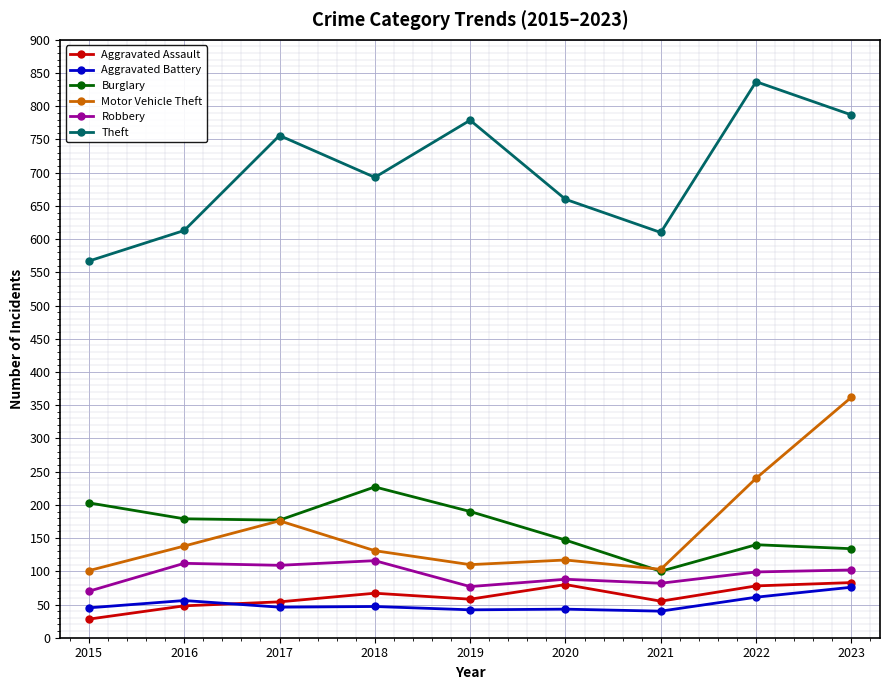

What is the spread (max minus min) of values at 2022?

776